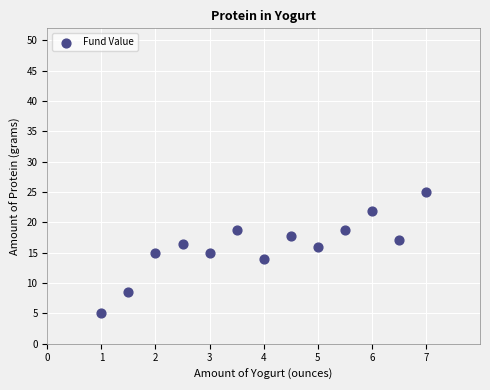

What is the range of Y values (max minus min)?

20.0